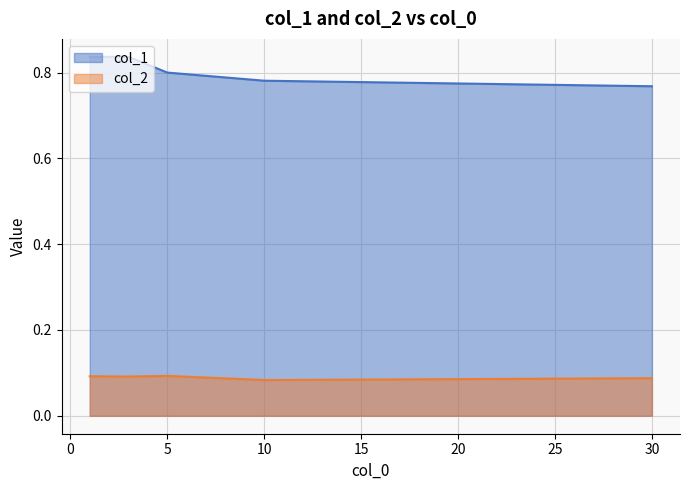

What is the lowest value of the col_1 series?

0.8